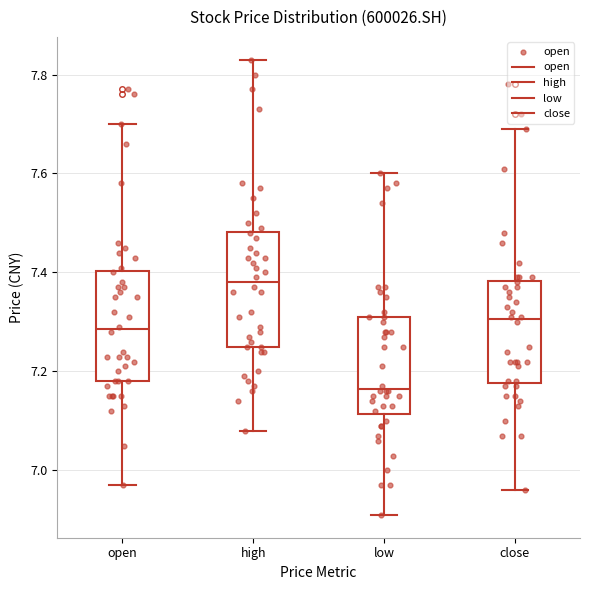

Where does the lower whisker of the box for low end on the y-axis? The values are not printed on the chart, so give them approximately, as read against the axis.

6.92